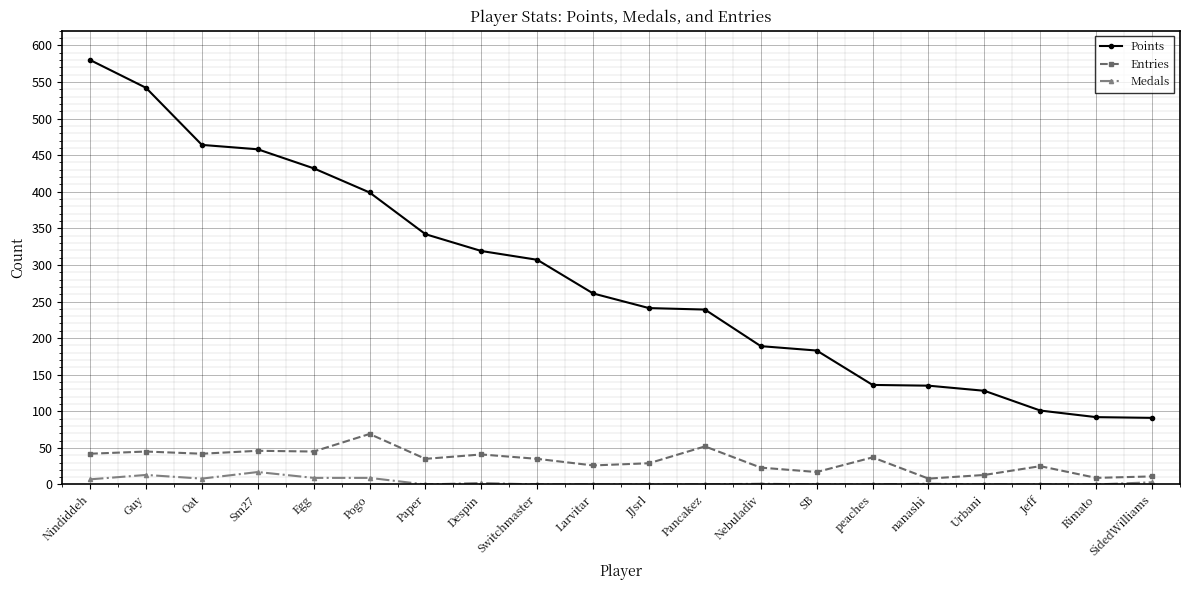

Which series has the largest total across all categories?

Points